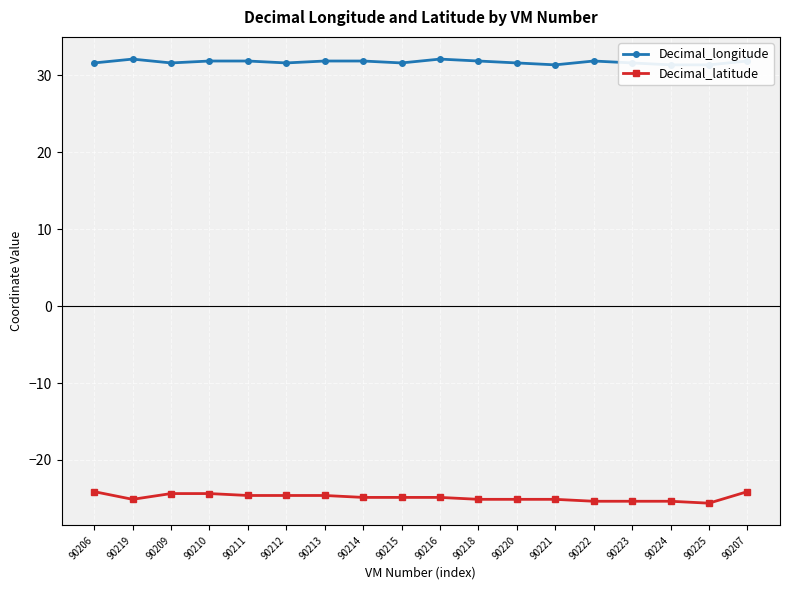

Reading left to right, extract all data points from this chart.

Decimal_longitude: 90206=31.6	90219=32.1	90209=31.6	90210=31.9	90211=31.9	90212=31.6	90213=31.9	90214=31.9	90215=31.6	90216=32.1	90218=31.9	90220=31.6	90221=31.4	90222=31.9	90223=31.6	90224=31.4	90225=31.4	90207=31.9
Decimal_latitude: 90206=-24.1	90219=-25.1	90209=-24.4	90210=-24.4	90211=-24.6	90212=-24.6	90213=-24.6	90214=-24.9	90215=-24.9	90216=-24.9	90218=-25.1	90220=-25.1	90221=-25.1	90222=-25.4	90223=-25.4	90224=-25.4	90225=-25.6	90207=-24.1